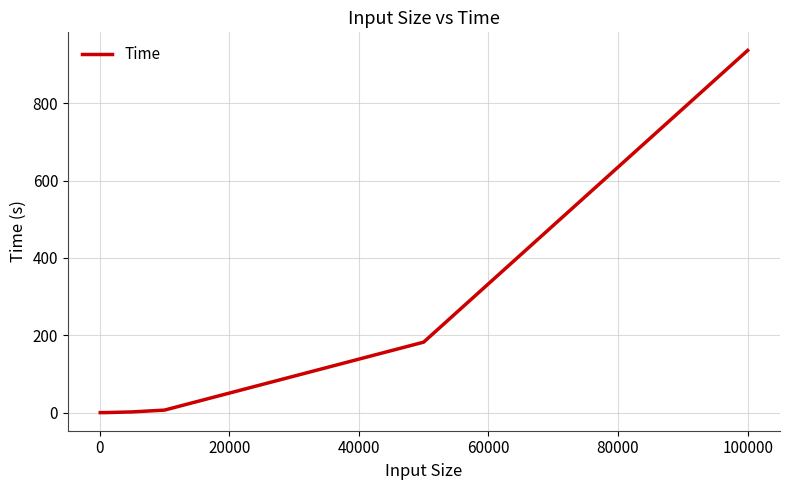

What is the sum of all values?

1126.9